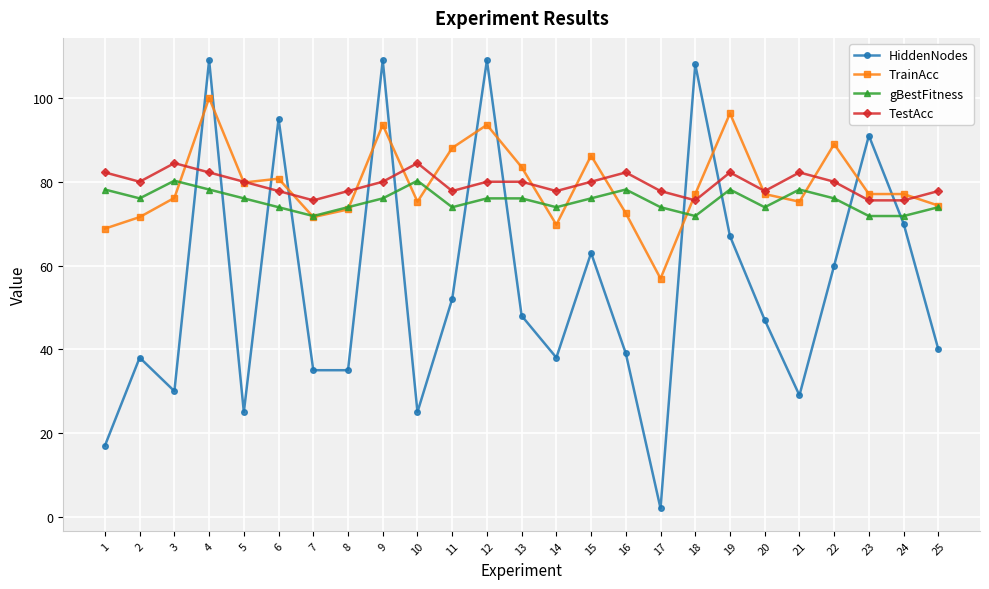

Is the value of TrainAcc at 18 greater than the value of TestAcc at 2?

No